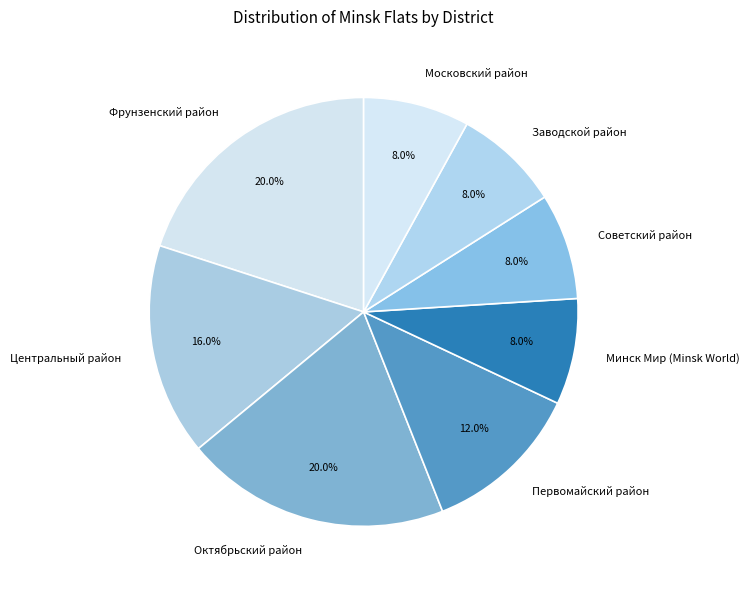

Do Минск Мир (Minsk World) and Центральный район together represent more than half of the pie?

No